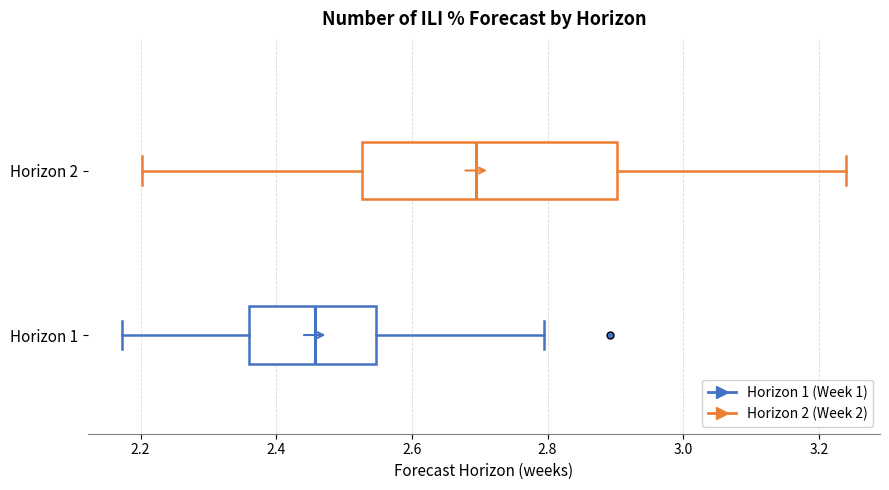

Which box is the widest, from its left edge to its right edge?

Horizon 2